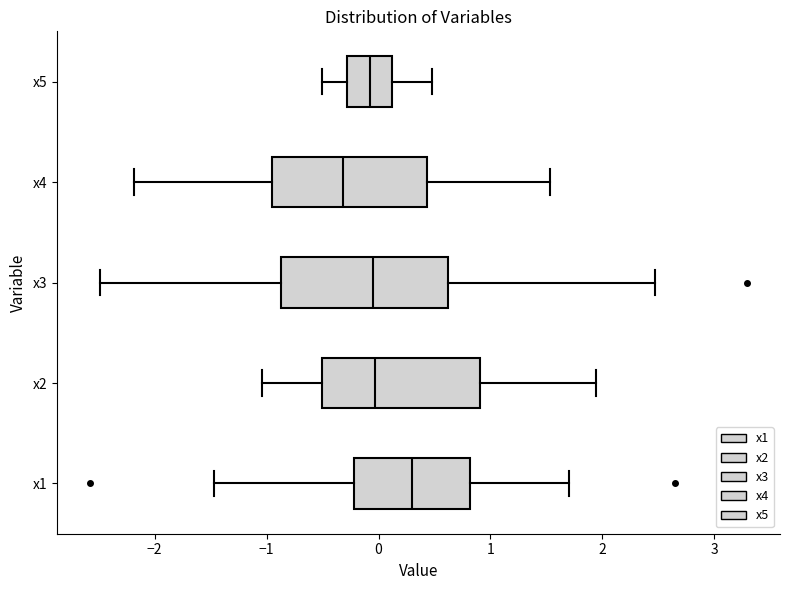

Reading bottom to top, transcribe this box plot: for each box, give where its median line is, the range the box spans, and where its two whiskers end, as read against the x-axis. The values are not printed on the chart, so give them approximately, as read against the axis.

x1: median 0.3, box -0.2 to 0.8, whiskers -1.5 to 1.7
x2: median 0.0, box -0.5 to 0.9, whiskers -1.0 to 1.9
x3: median 0.0, box -0.9 to 0.6, whiskers -2.5 to 2.5
x4: median -0.3, box -0.9 to 0.4, whiskers -2.2 to 1.5
x5: median -0.1, box -0.3 to 0.1, whiskers -0.5 to 0.5